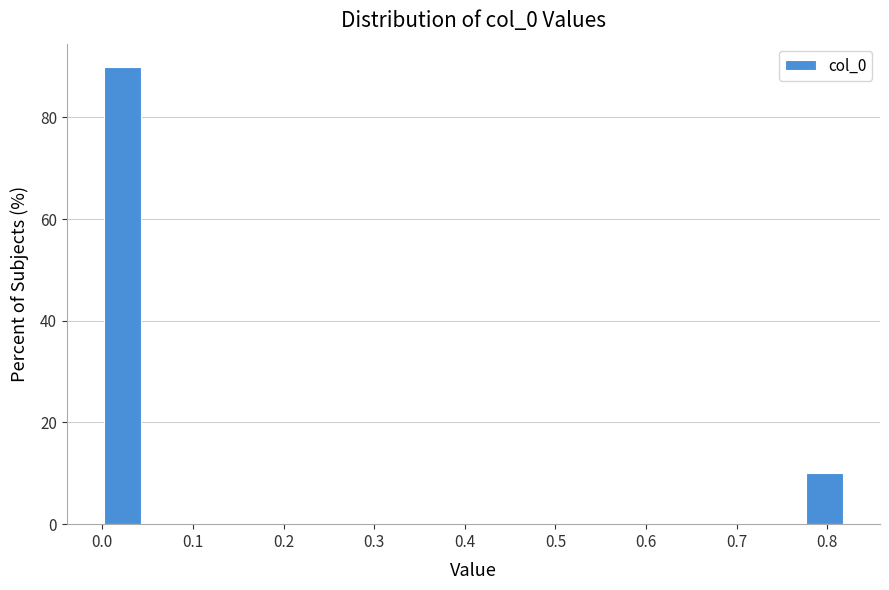

How tall is the bar that spans 0.78 to 0.82 on the x-axis? Neither the bar edges nor the heights are printed on the chart, so give them approximately, as read against the axes.

10